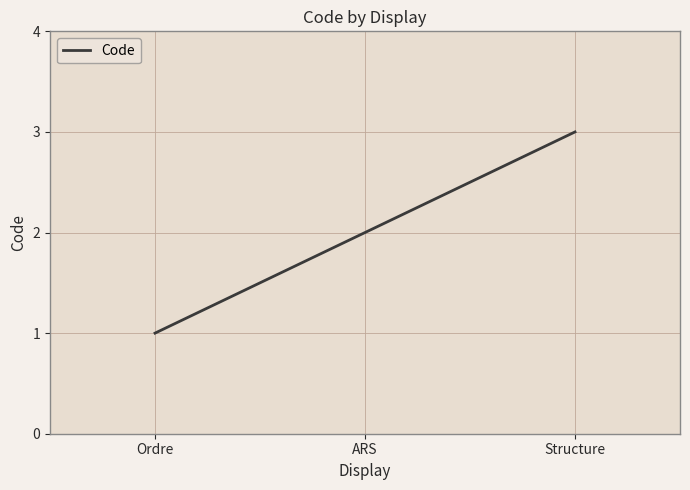

Between Ordre and ARS, which is larger?

ARS